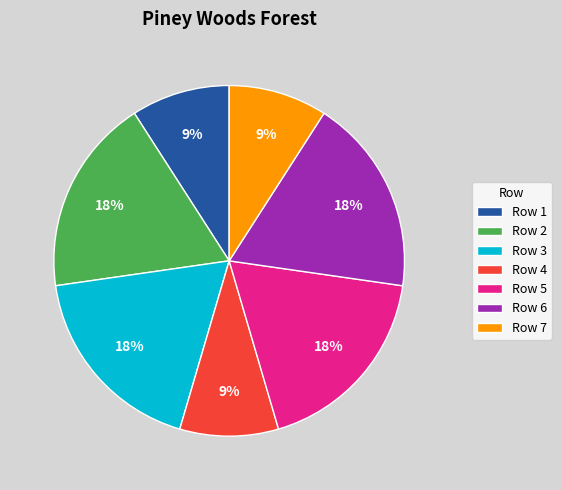

Is the sum of Row 5 and Row 6 greater than half?

No